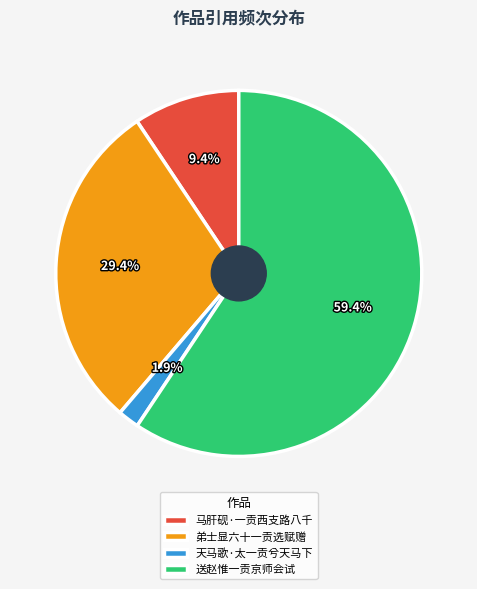

To the nearest percent, what portion does 马肝砚·一贡西支路八千 represent?

9%